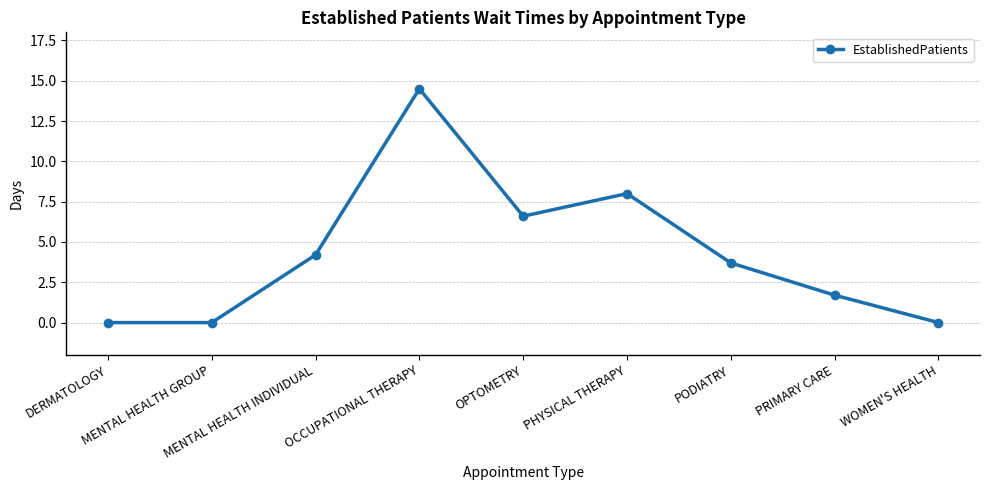

How many points are higher than both their immediate neighbors (excluding endpoints)?

2